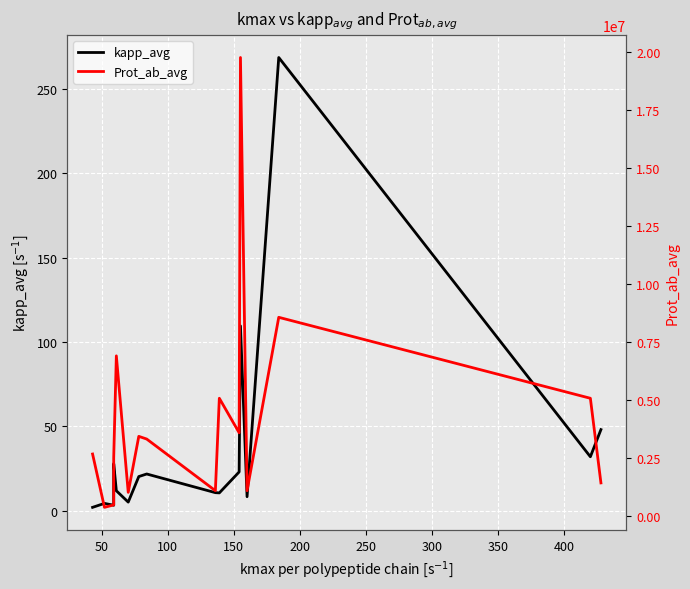

How many interior local peaks does the kapp_avg series have?

5